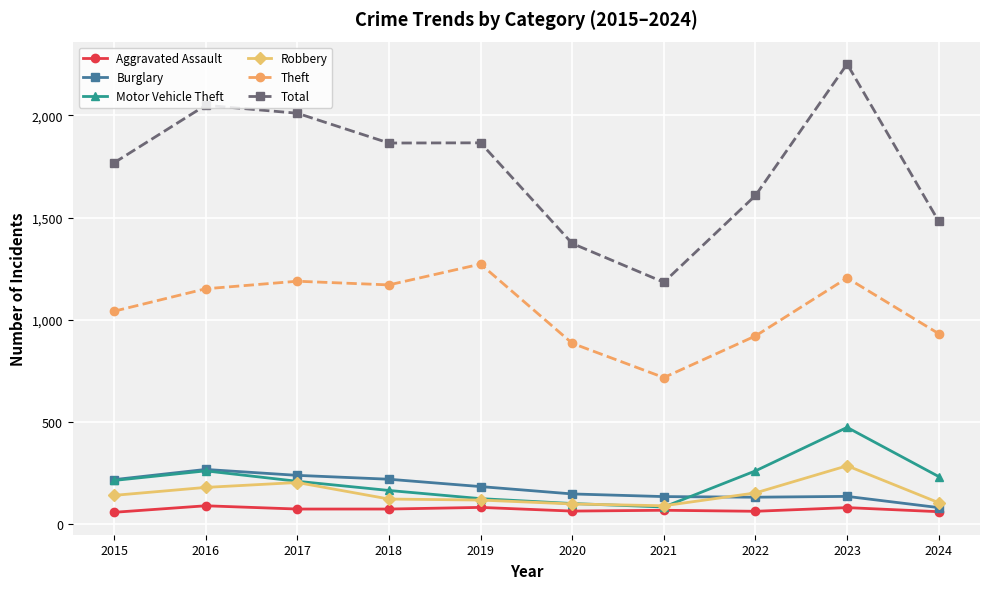

At which category is the sum across all series the highest?

2023